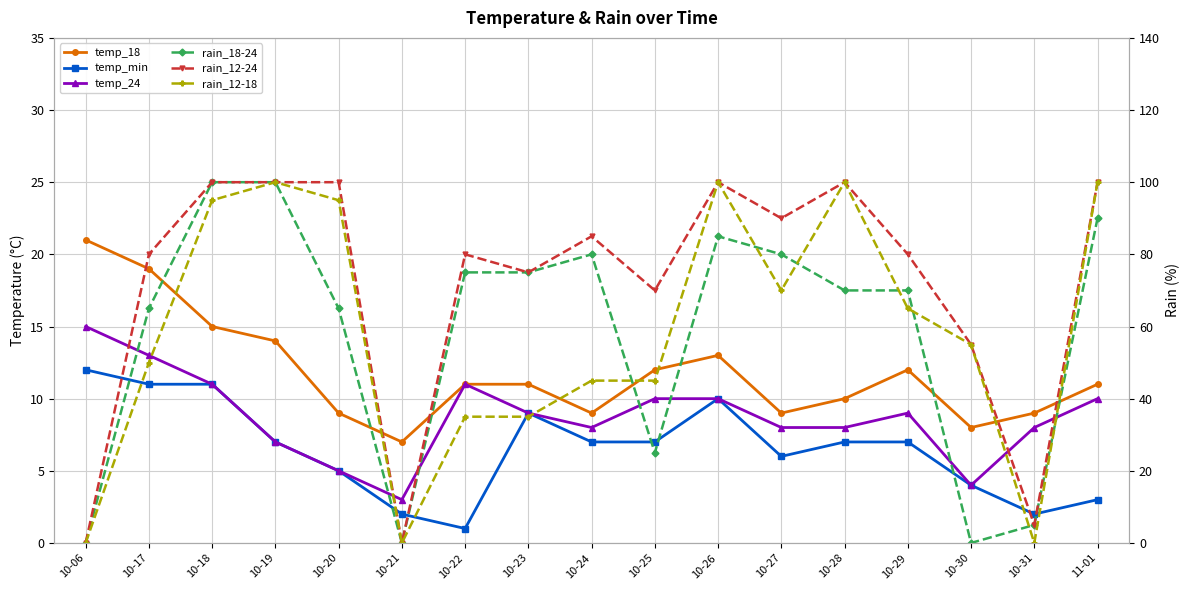

What value does the rain_12-18 series have at 10-27?

70